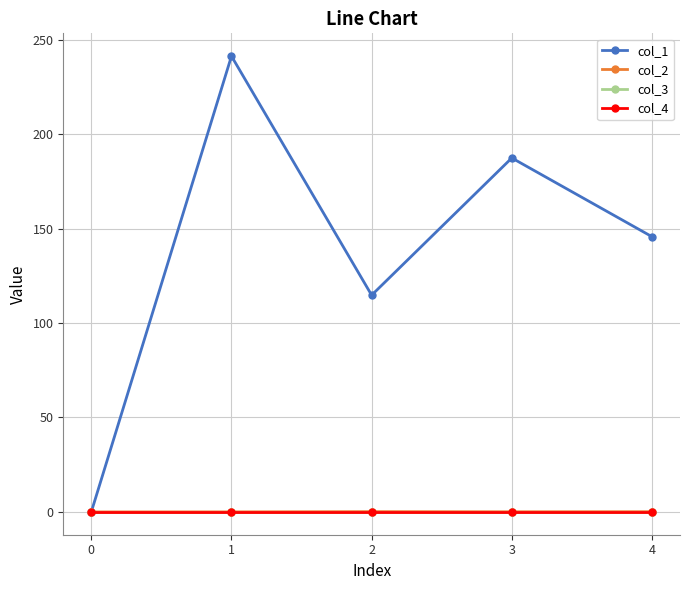

Which series has the largest total across all categories?

col_1